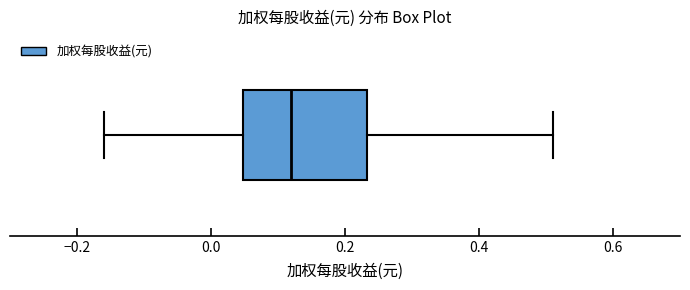

Transcribe this box plot: give where the median line is, the range the box spans, and where the two whiskers end, as read against the x-axis. The values are not printed on the chart, so give them approximately, as read against the axis.

median 0.12, box 0.04 to 0.24, whiskers -0.16 to 0.52